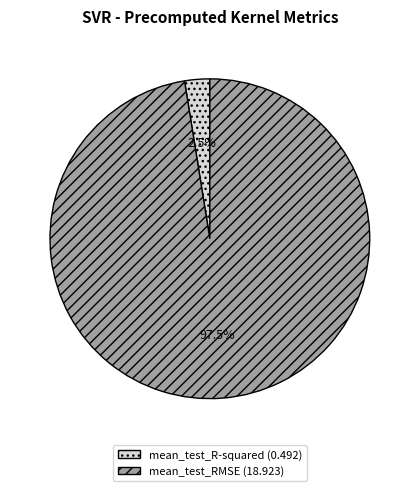

Which has a higher value, mean_test_R-squared or mean_test_RMSE?

mean_test_RMSE